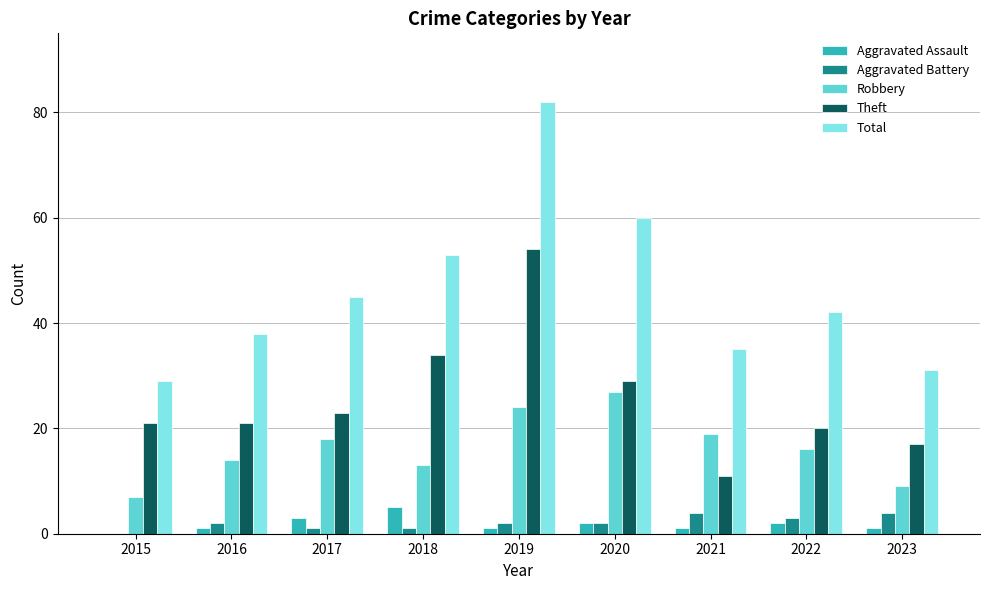

Where is Theft nearest to the value 32?

2018